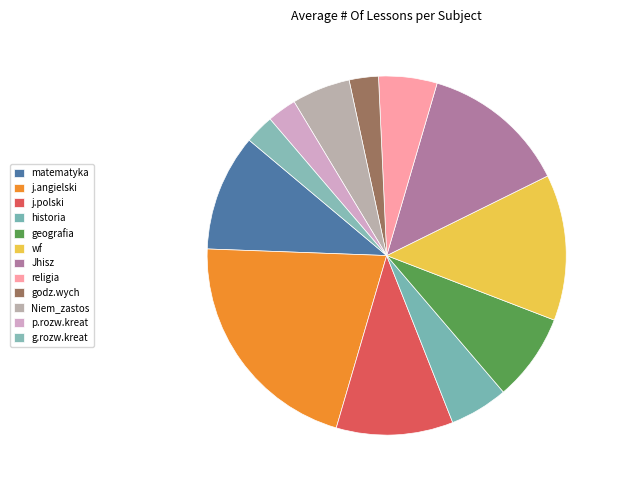

Rank the categories by value from lowest to highest.

godz.wych, p.rozw.kreat, g.rozw.kreat, historia, religia, Niem_zastos, geografia, matematyka, j.polski, wf, Jhisz, j.angielski